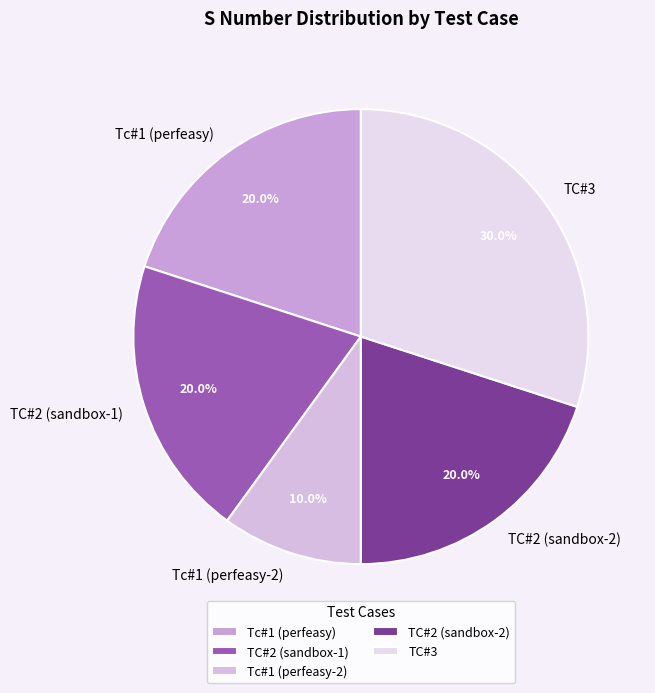

Count the number of slices in the pie.

5